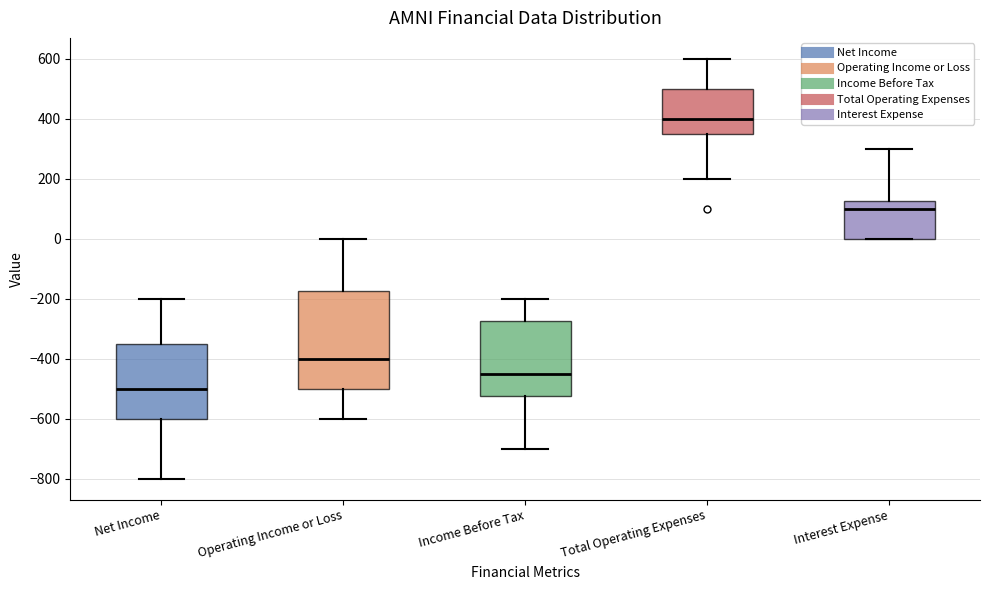

Comparing the boxes themselves (not the whiskers), which one is the tallest?

Operating Income or Loss